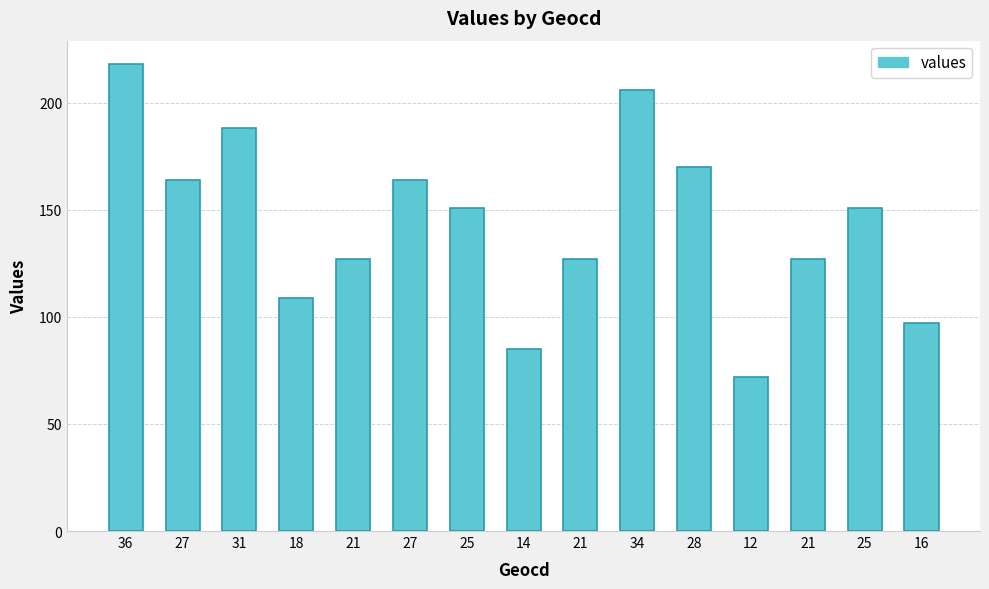

True or false: the data shows 164 at 27.

True